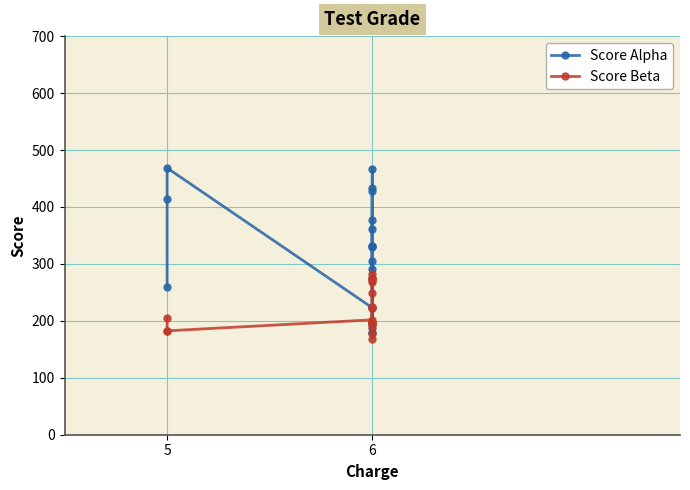

What are all the series names shown in the legend?

Score Alpha, Score Beta